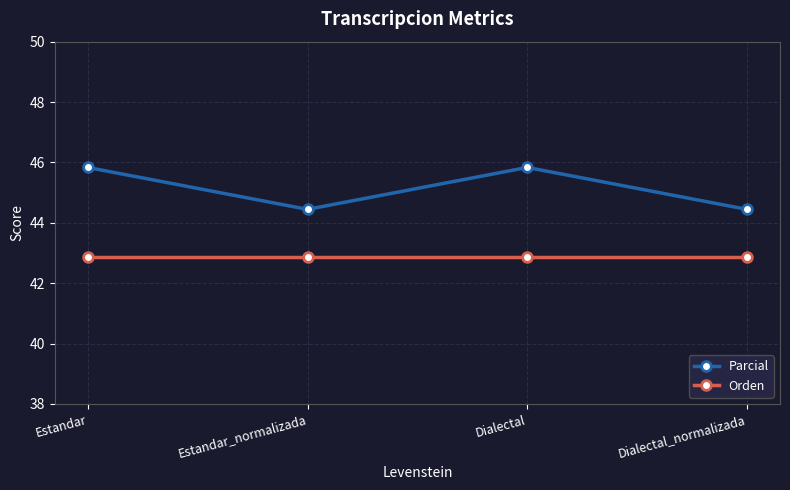

What are all the series names shown in the legend?

Parcial, Orden